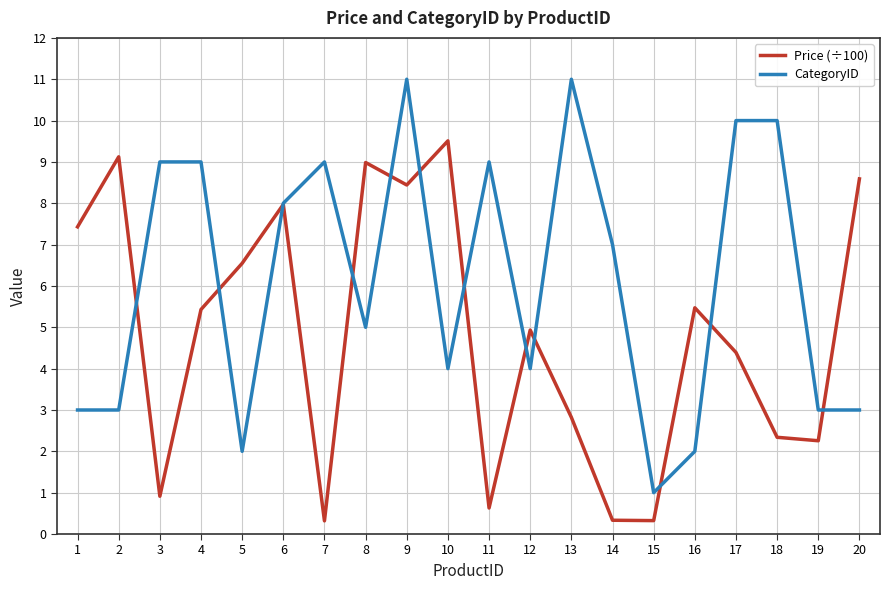

What is the lowest value of the Price (÷100) series?

0.3